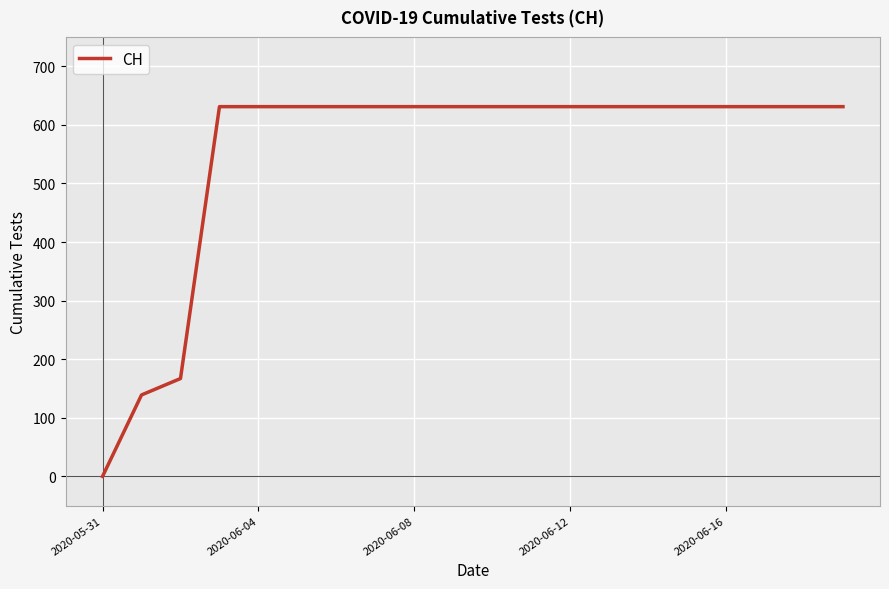

What is the maximum value shown in the chart?

631